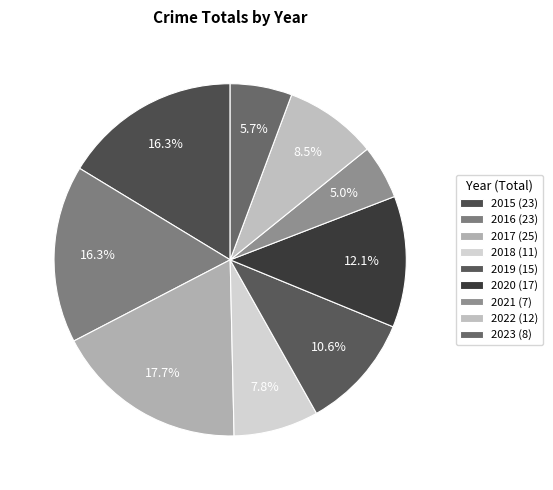

How many slices are in this pie chart?

9